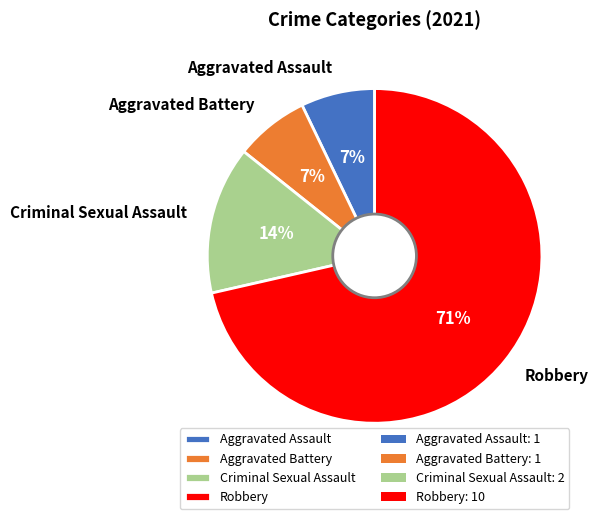

Which has a higher value, Robbery or Aggravated Assault?

Robbery